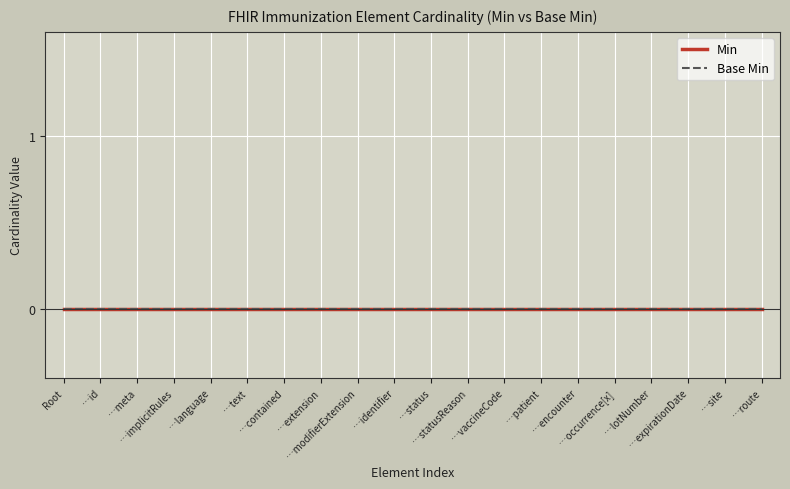

List the labels in order of value, largest first.

Immunization.statusReason, Immunization.patient, Immunization.encounter, Immunization.occurrence[x], Immunization.lotNumber, Immunization, Immunization.id, Immunization.meta, Immunization.implicitRules, Immunization.language, Immunization.text, Immunization.contained, Immunization.extension, Immunization.modifierExtension, Immunization.identifier, Immunization.status, Immunization.vaccineCode, Immunization.expirationDate, Immunization.site, Immunization.route